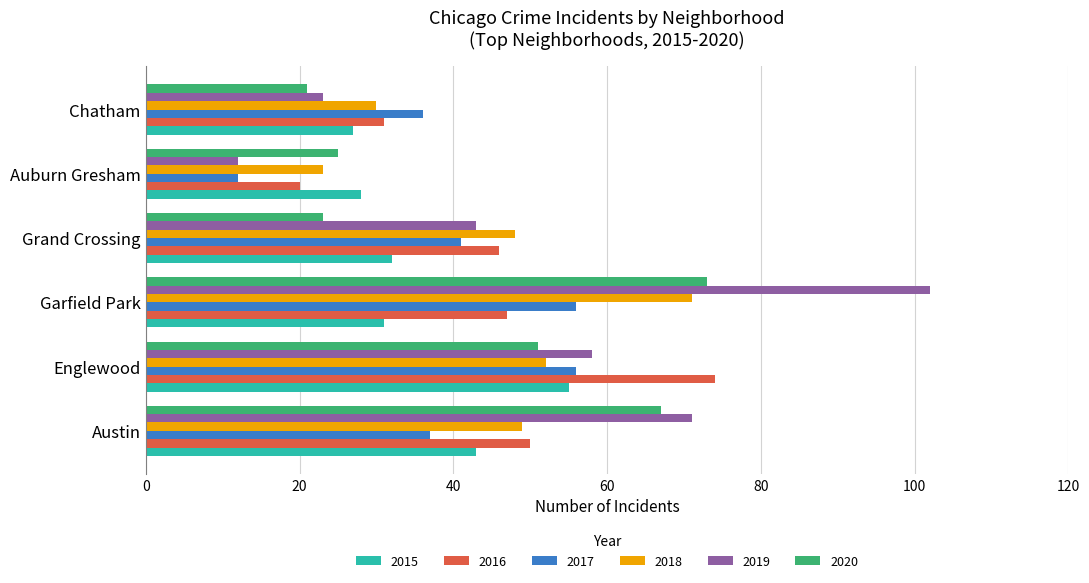

What is the difference between the 2018 values at Garfield Park and Grand Crossing?

23